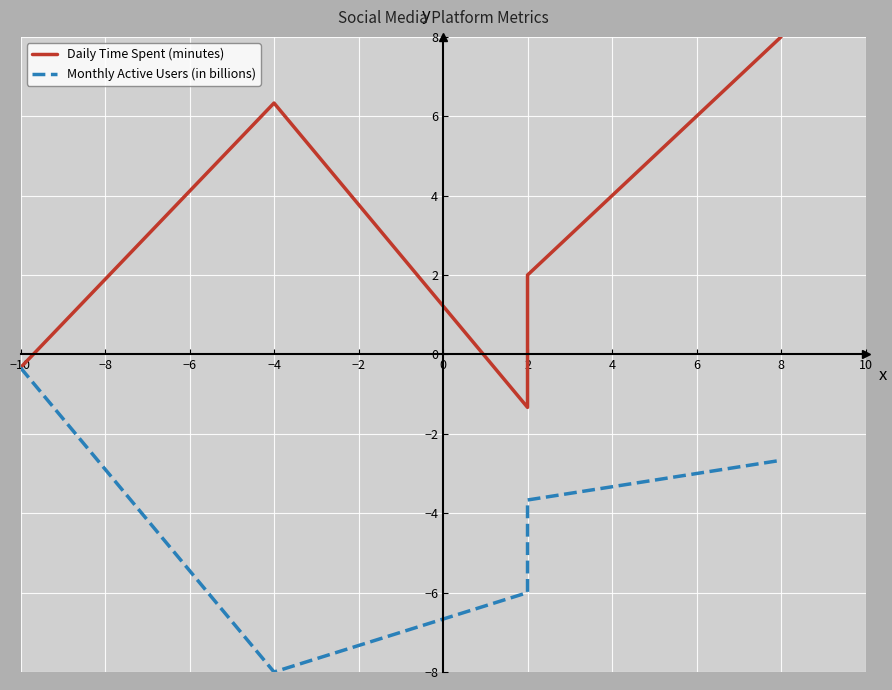

What is the total value across all series at −4?

-1.7